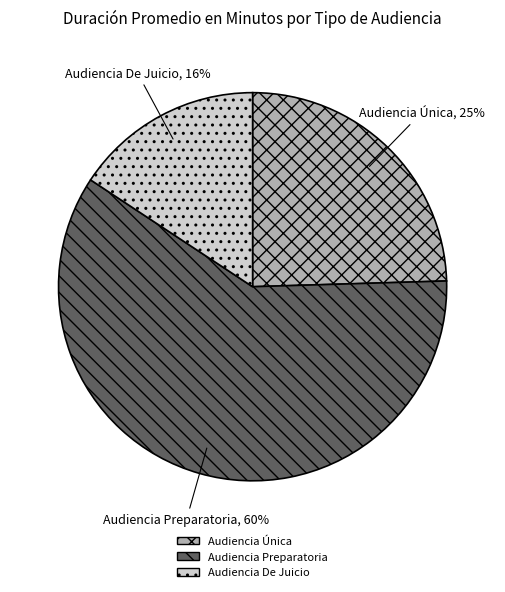

To the nearest percent, what is the average slice percentage?

33%